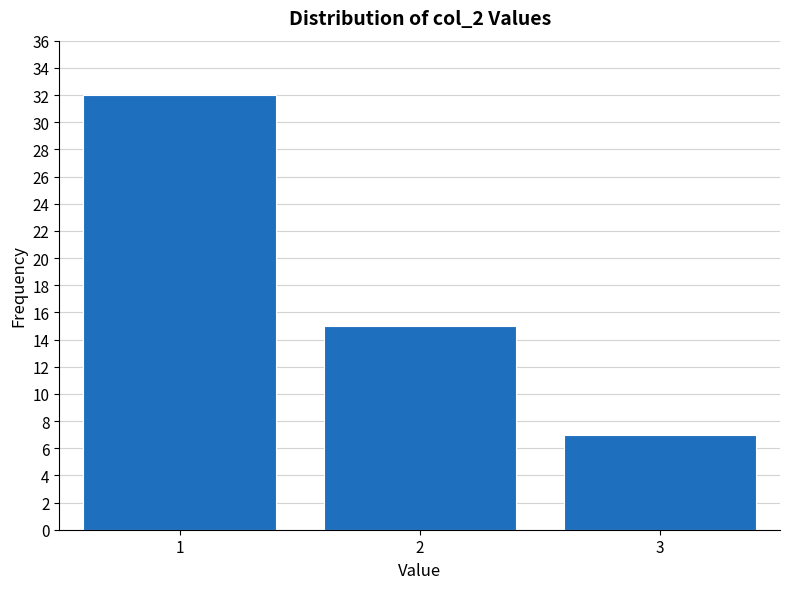

Reading left to right, list all the values displayed in this chart.

32	15	7